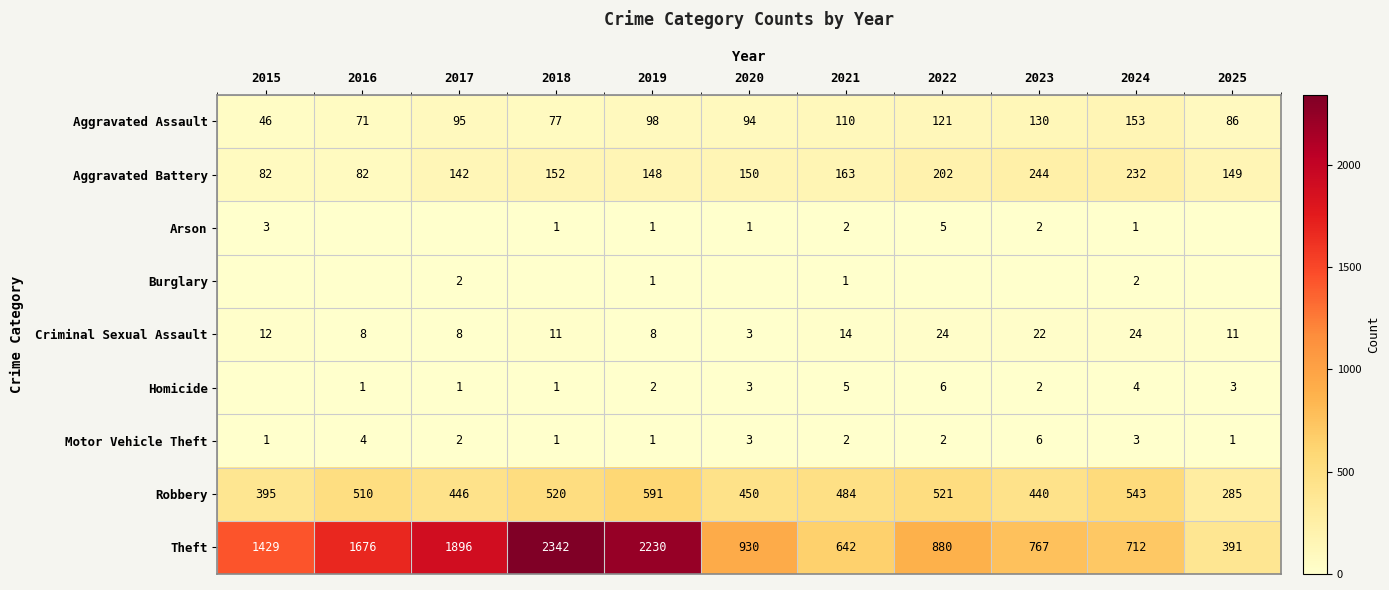

Is the value of Aggravated Battery at 2016 greater than the value of Arson at 2021?

Yes